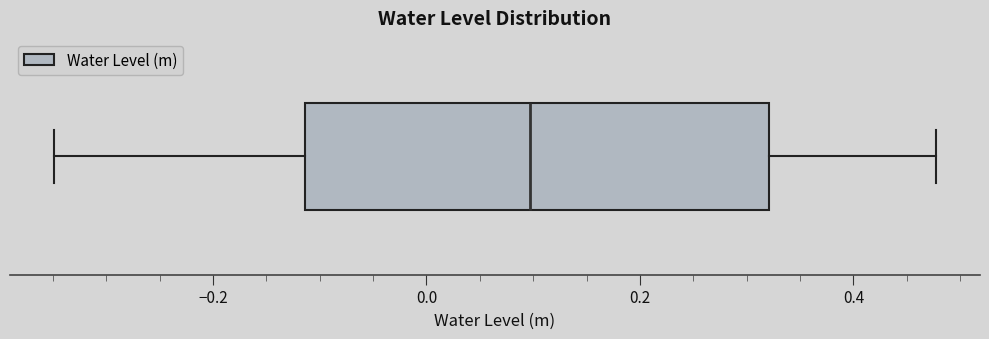

Transcribe this box plot: give where the median line is, the range the box spans, and where the two whiskers end, as read against the x-axis. The values are not printed on the chart, so give them approximately, as read against the axis.

median 0.10, box -0.12 to 0.32, whiskers -0.34 to 0.48